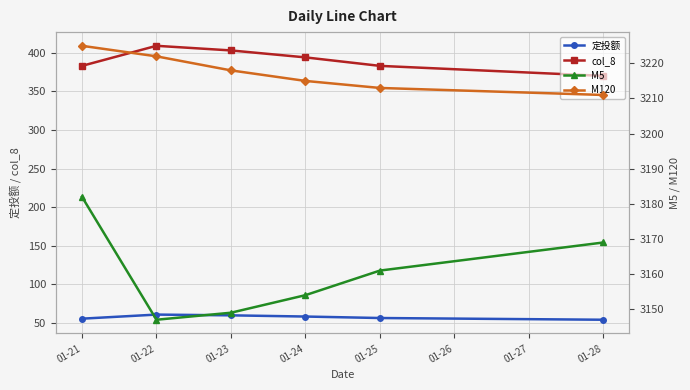

How many lines are shown in the chart?

4